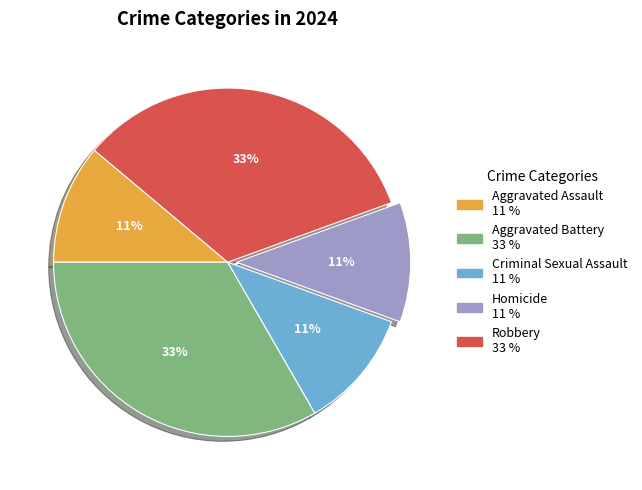

Approximately how many times larger is the value at Robbery compared to Aggravated Assault?

3.0